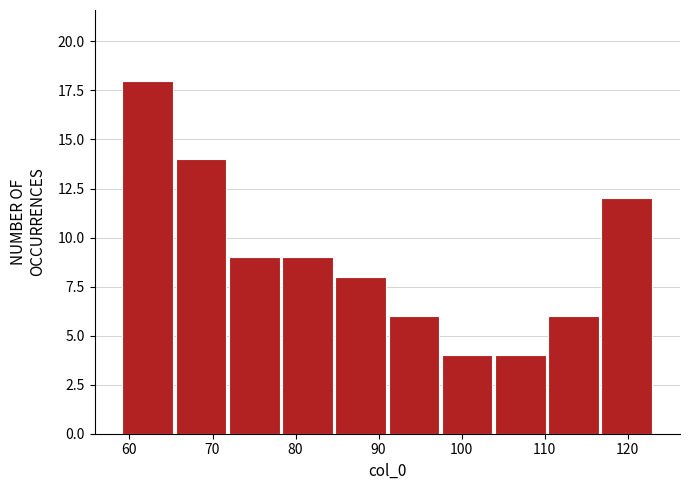

Reading left to right, transcribe this chart: for each bar, give the range it covers on the x-axis and its height. Neither the bar edges nor the heights are printed on the chart, so give them approximately, as read against the axes.

59 to 65: 18
65 to 72: 14
72 to 78: 9
78 to 85: 9
85 to 91: 8
91 to 97: 6
97 to 104: 4
104 to 110: 4
110 to 117: 6
117 to 123: 12